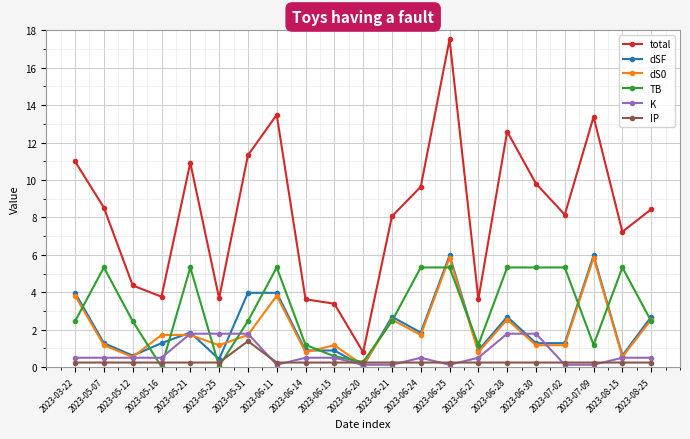

What is the difference between the highest and lowest values at 2023-06-15?

3.1